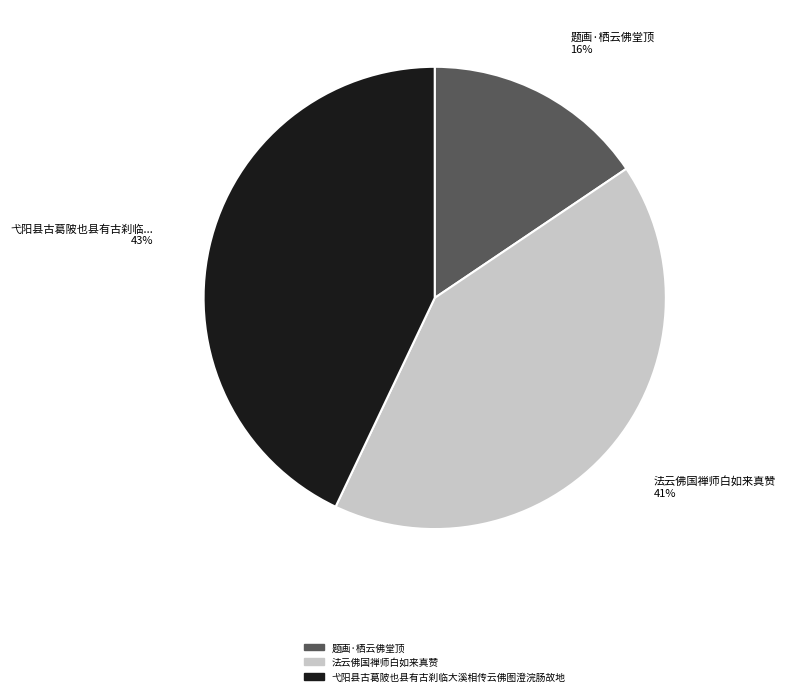

Which category has the smallest portion of the pie?

题画·栖云佛堂顶